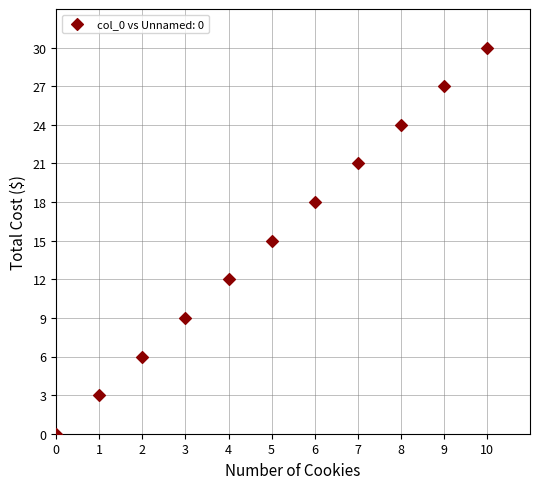

What is the range of Y values (max minus min)?

30